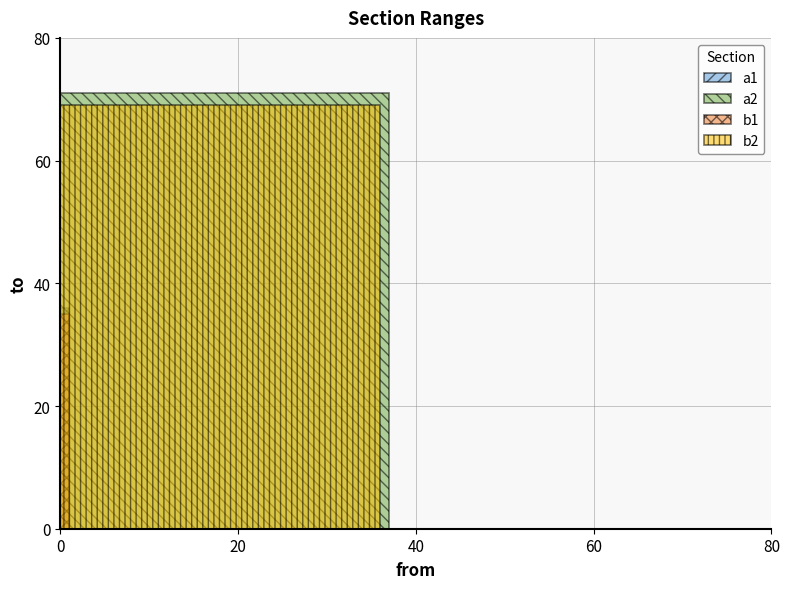

Reading right to left, list all the values displayed in this chart.

69	35	71	36